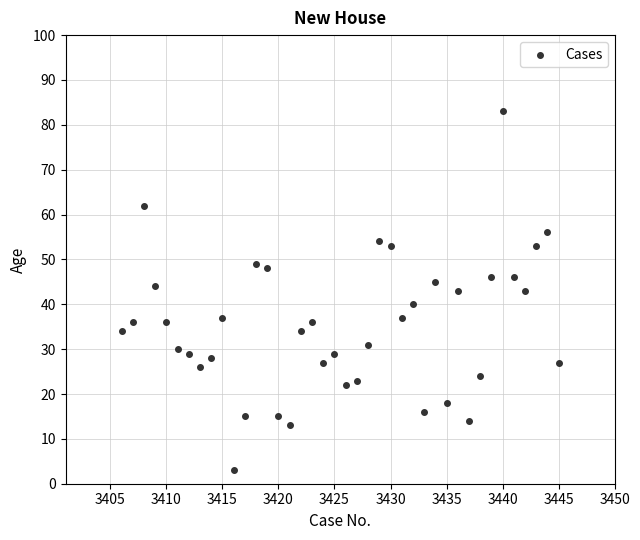

What is the range of Y values (max minus min)?

80